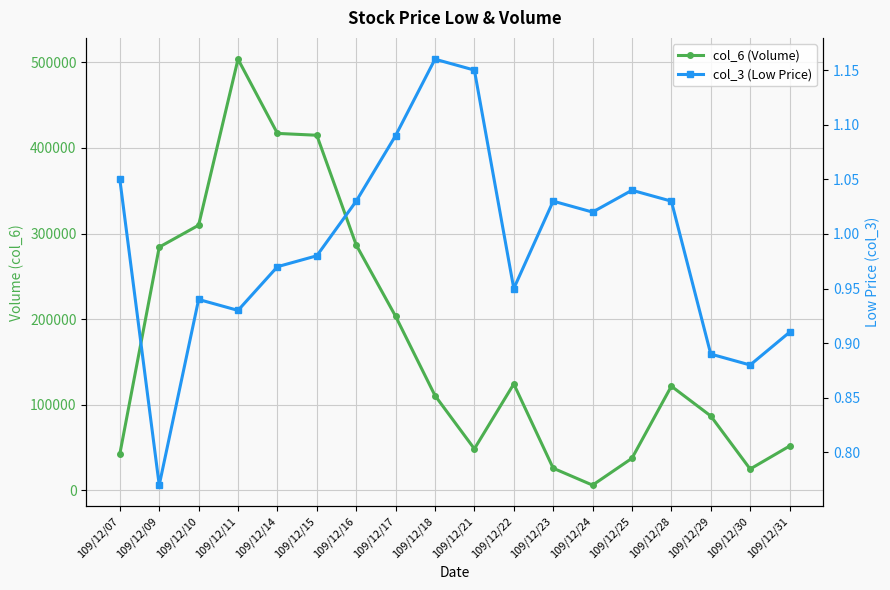

At 109/12/15, list the series in order from smallest to largest.

col_3 (Low Price), col_6 (Volume)